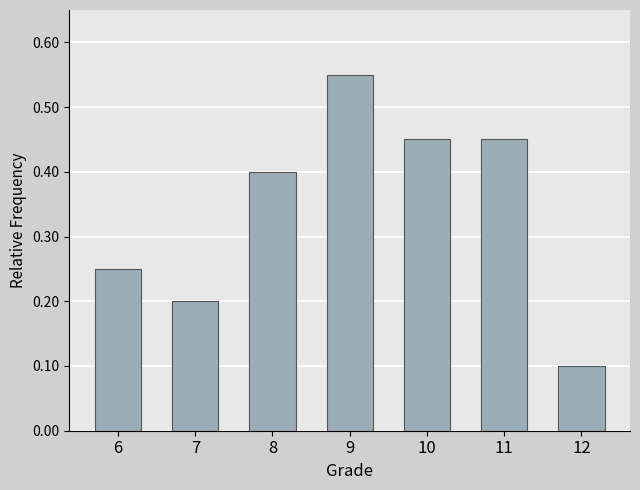

What is the sum of the values at 12 and 9?

0.7